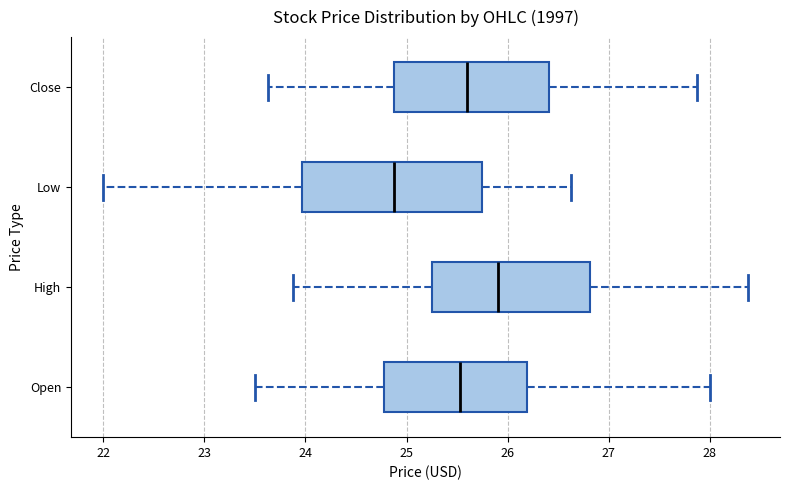

Reading bottom to top, read every box against the x-axis: the position of its median line, the range the box covers, and the ends of its whiskers. The values are not printed on the chart, so give them approximately, as read against the axis.

Open: median 25.5, box 24.8 to 26.2, whiskers 23.5 to 28.0
High: median 25.9, box 25.3 to 26.8, whiskers 23.9 to 28.4
Low: median 24.9, box 24.0 to 25.8, whiskers 22.0 to 26.6
Close: median 25.6, box 24.9 to 26.4, whiskers 23.6 to 27.9